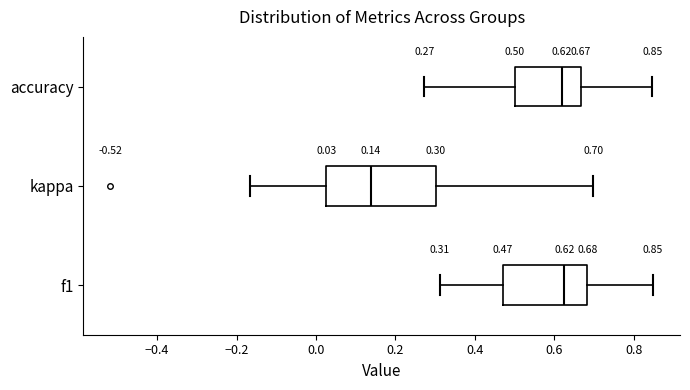

Comparing the boxes themselves (not the whiskers), which one is the widest?

kappa